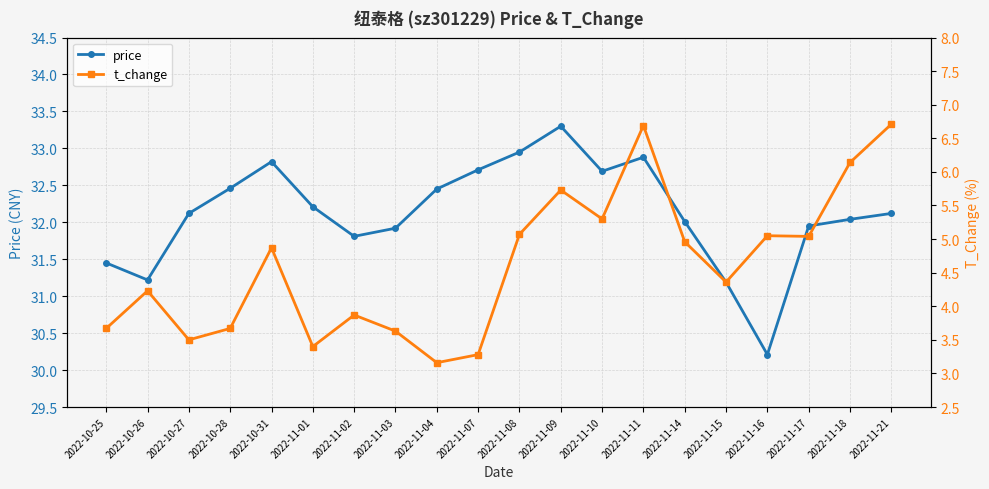

Reading left to right, what are all the values shown in this chart?

price: 31.4	31.2	32.1	32.5	32.8	32.2	31.8	31.9	32.5	32.7	33.0	33.3	32.7	32.9	32.0	31.2	30.2	31.9	32.0	32.1
t_change: 3.7	4.2	3.5	3.7	4.9	3.4	3.9	3.6	3.2	3.3	5.1	5.7	5.3	6.7	5.0	4.4	5.0	5.0	6.1	6.7